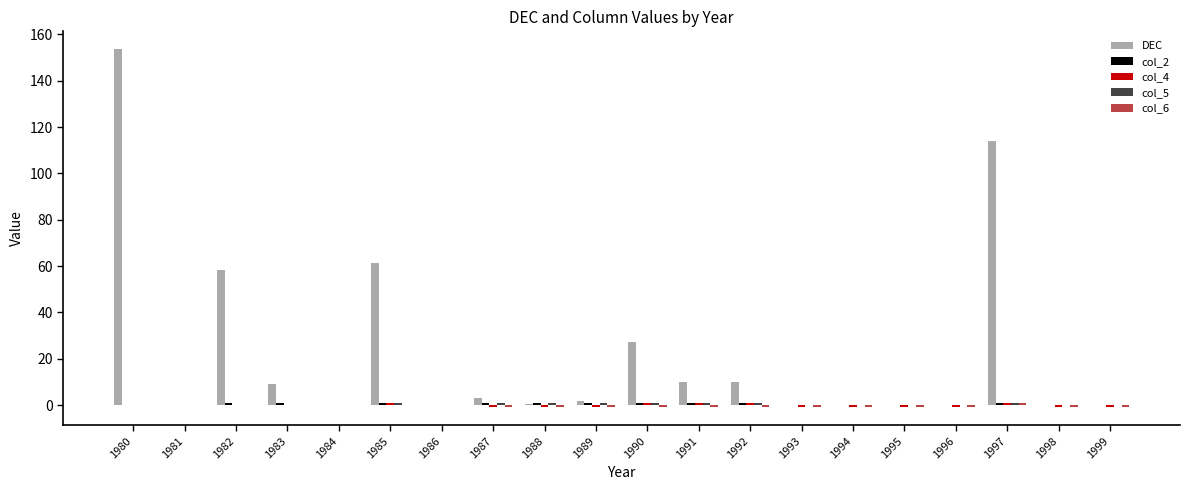

The DEC series shows 10.0 at 1991. True or false?

True